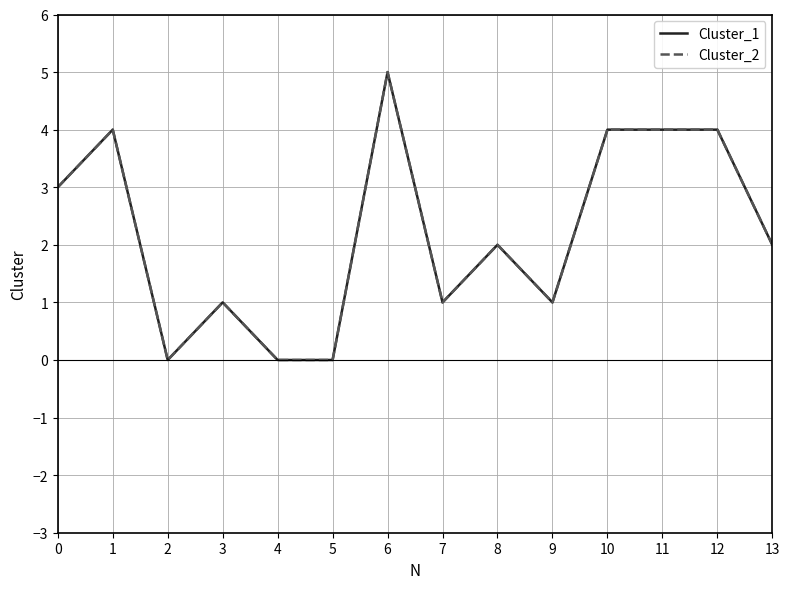

Is this an area chart (filled region under the line)?

No